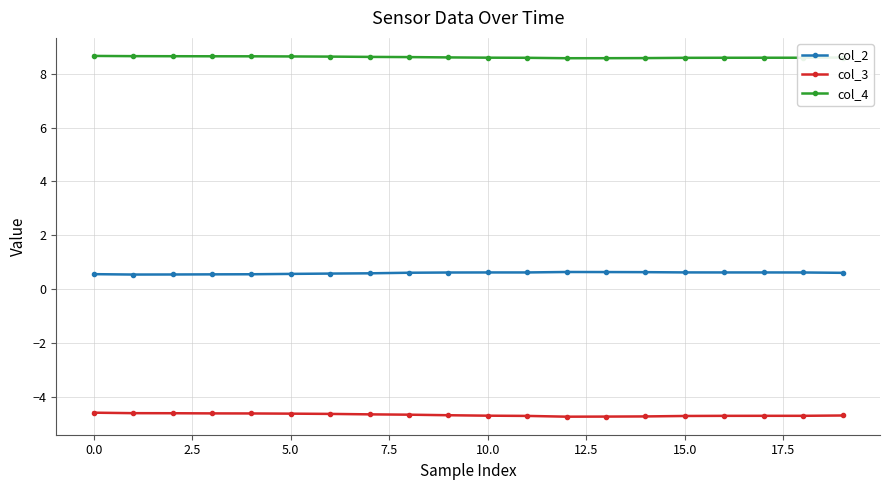

Rank the series by their average value, from highest to lowest.

col_4, col_2, col_3